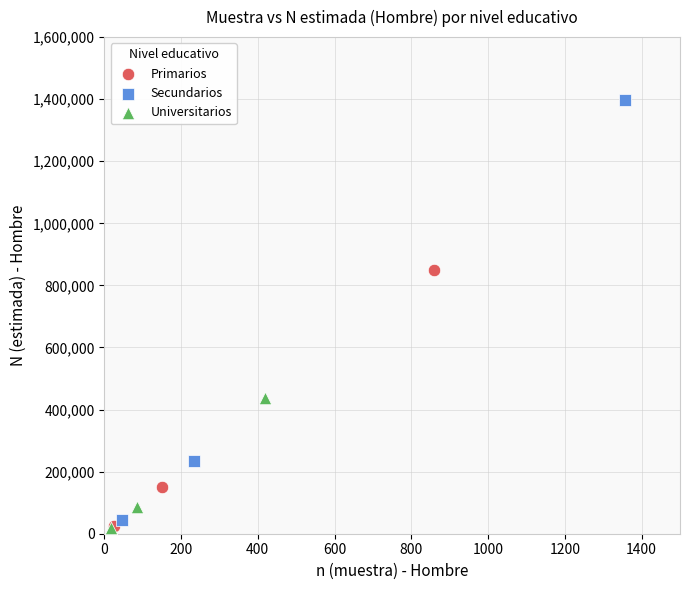

Which series contains the highest Y value?

Secundarios